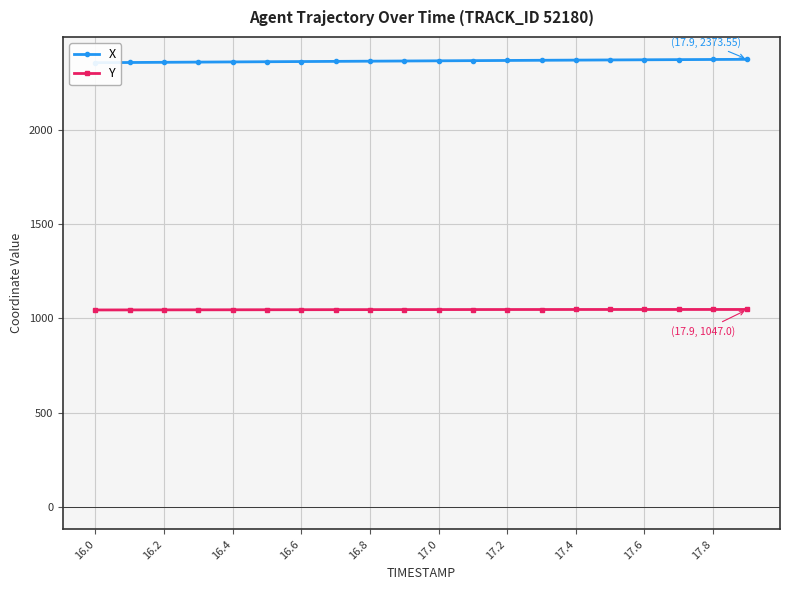

The value of Y at 17.2 is 1046.7. True or false?

True